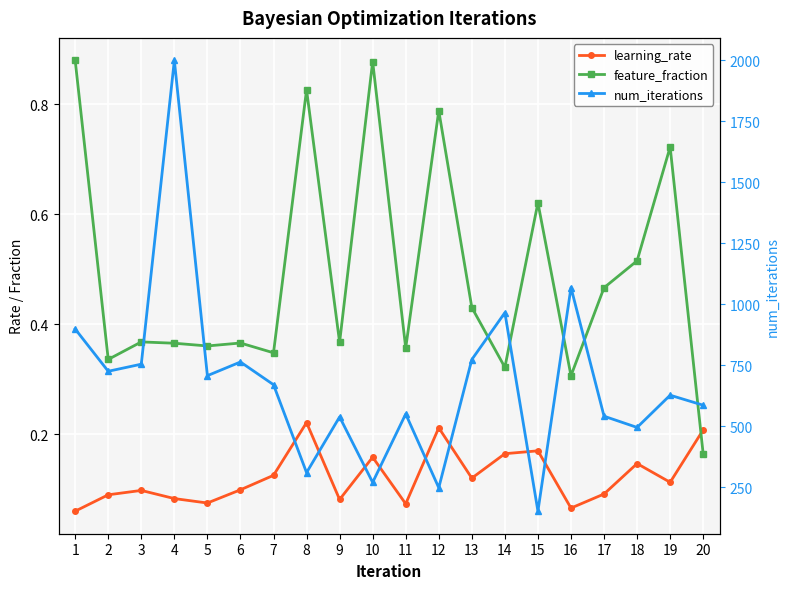

In num_iterations, how many points are higher than both neighbors (excluding endpoints)?

7